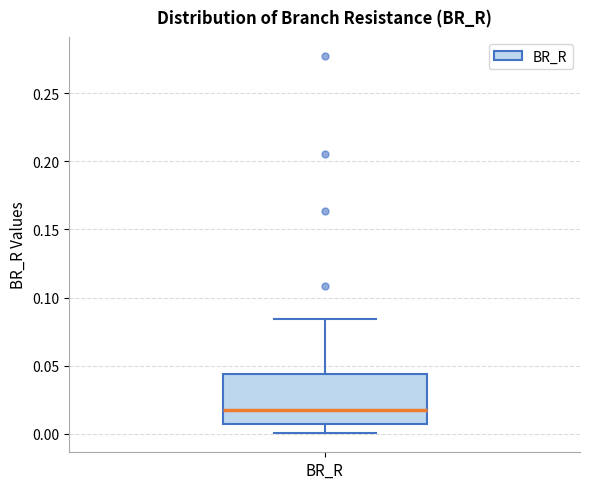

Read this box plot against the y-axis: the position of the median line, the range covered by the box, and the ends of both whiskers. The values are not printed on the chart, so give them approximately, as read against the axis.

median 0.015, box 0.005 to 0.045, whiskers 0.000 to 0.085